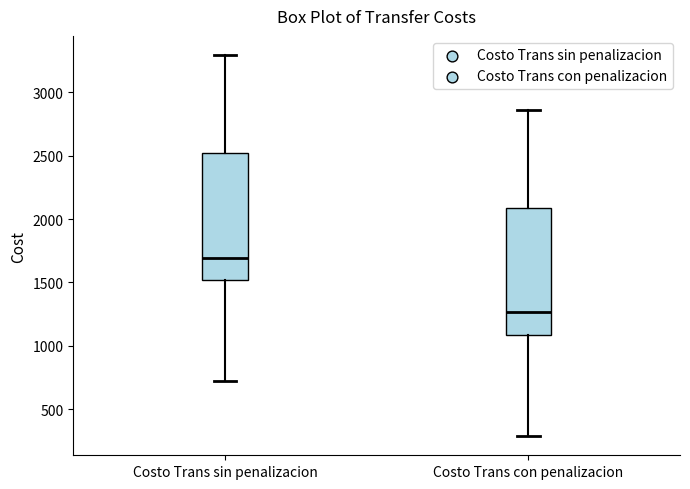

Reading left to right, transcribe this box plot: for each box, give where its median line is, the range the box spans, and where its two whiskers end, as read against the y-axis. The values are not printed on the chart, so give them approximately, as read against the axis.

Costo Trans sin penalizacion: median 1700, box 1500 to 2500, whiskers 700 to 3300
Costo Trans con penalizacion: median 1250, box 1100 to 2100, whiskers 300 to 2850